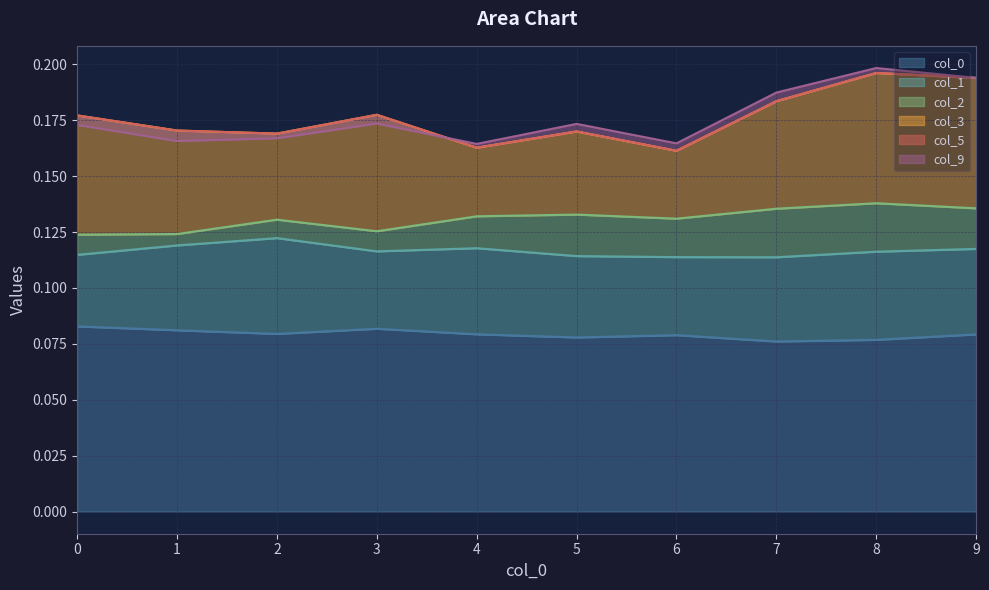

What is the value of the 3 point at the 1st from the left?

0.1